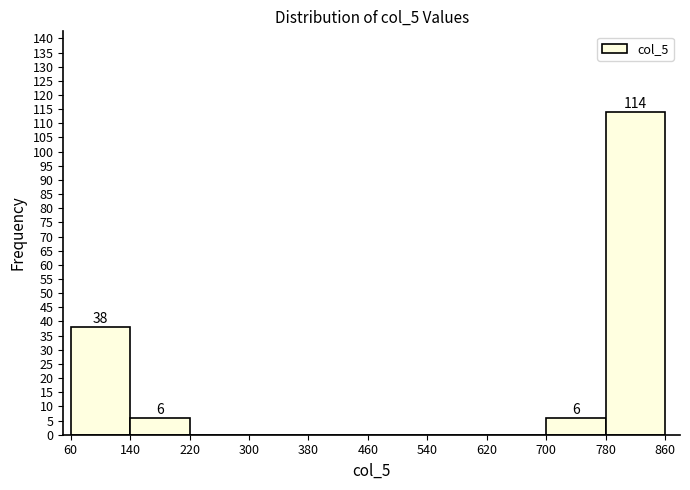

Which range on the x-axis has the tallest bar?

780 to 860